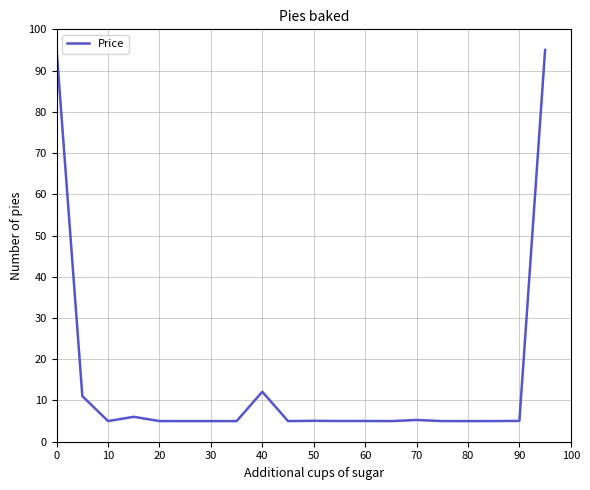

What is the difference between the maximum and minimum values?

90.0